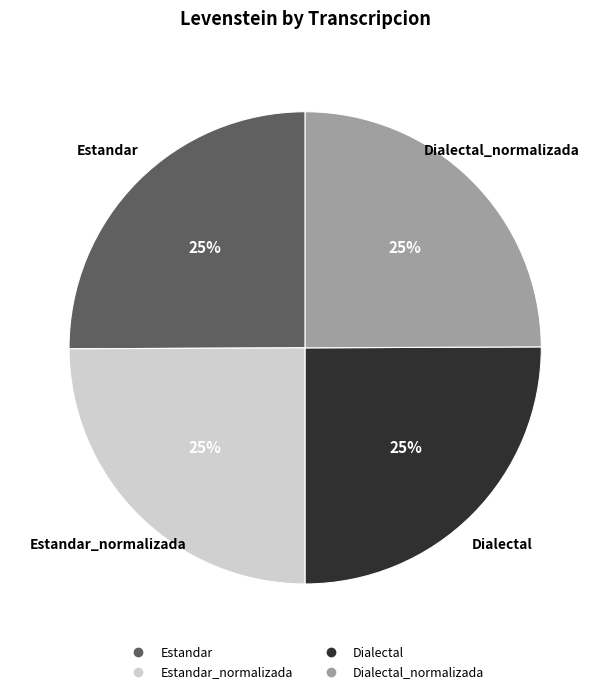

Does any single category account for the majority?

No